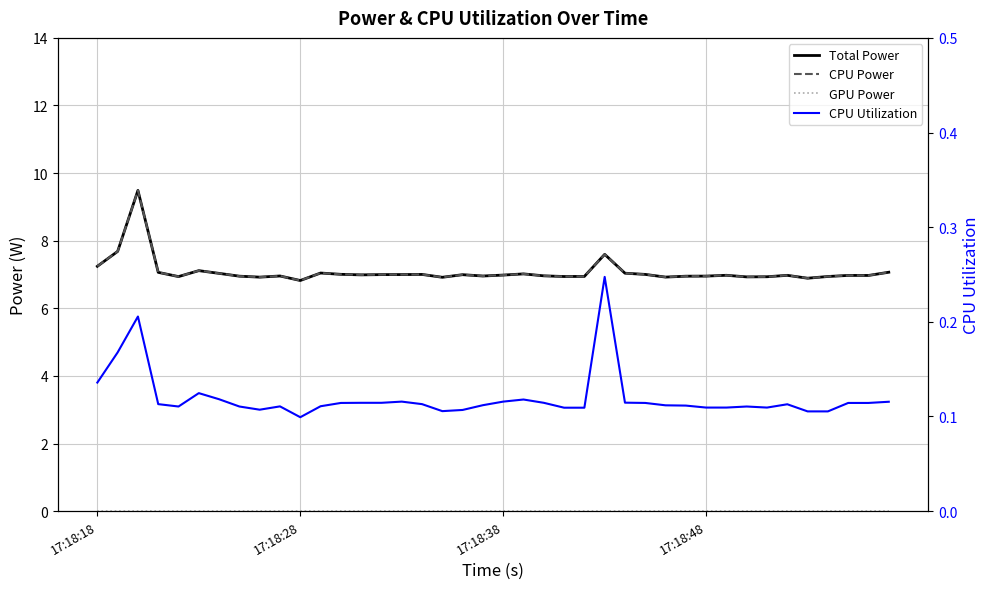

True or false: CPU Utilization and Total Power intersect in this chart.

False